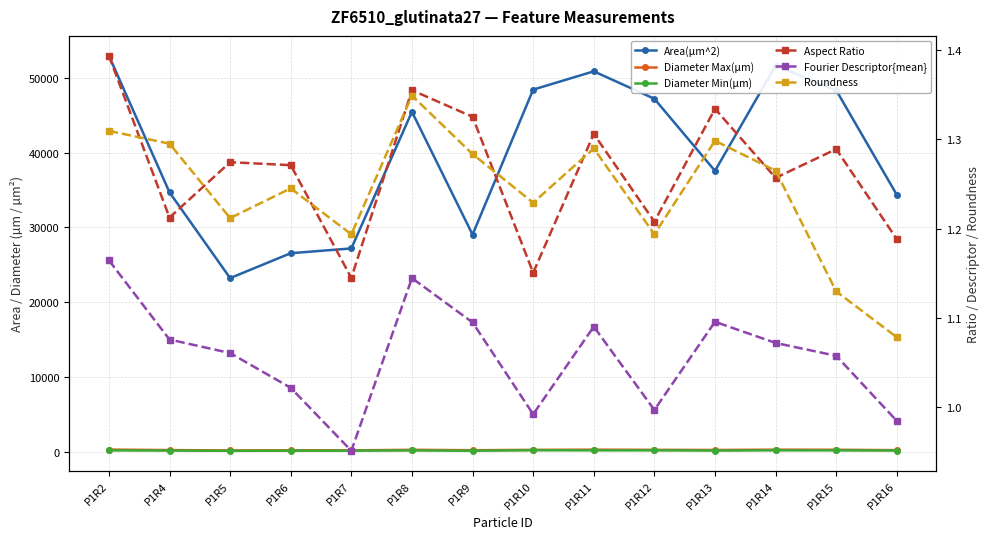

What is the difference between the highest and lowest values at P1R9?

29027.5